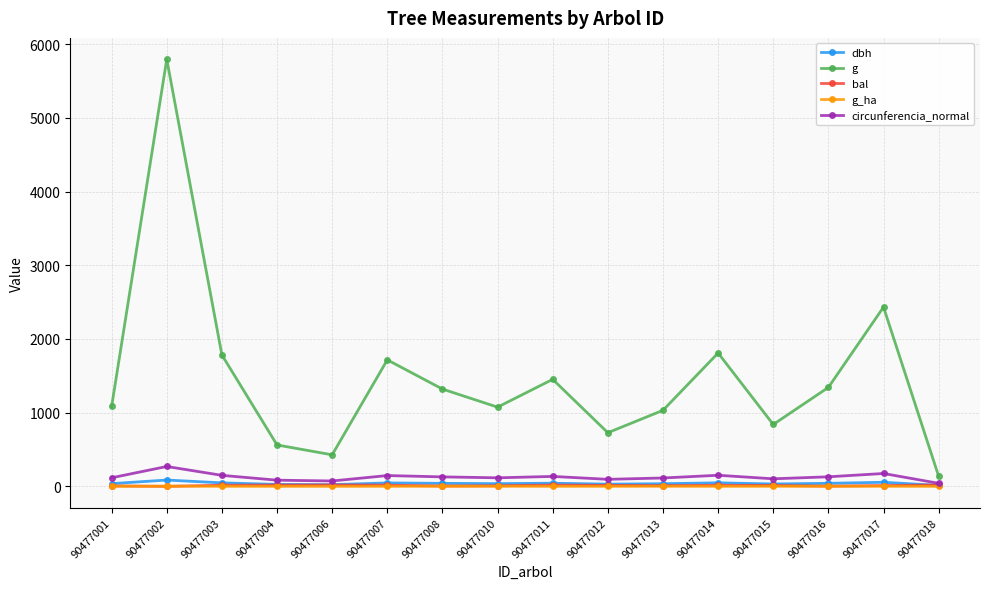

What are all the series names shown in the legend?

dbh, g, bal, g_ha, circunferencia_normal